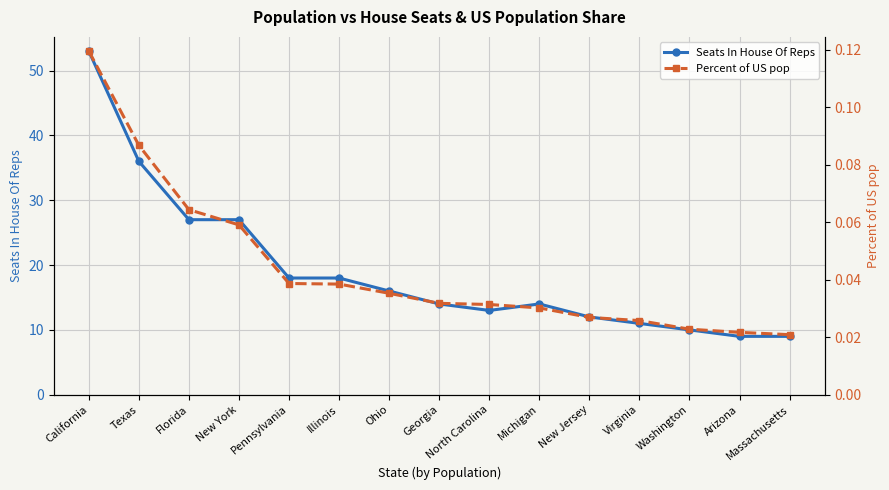

At which category is the sum across all series the highest?

California